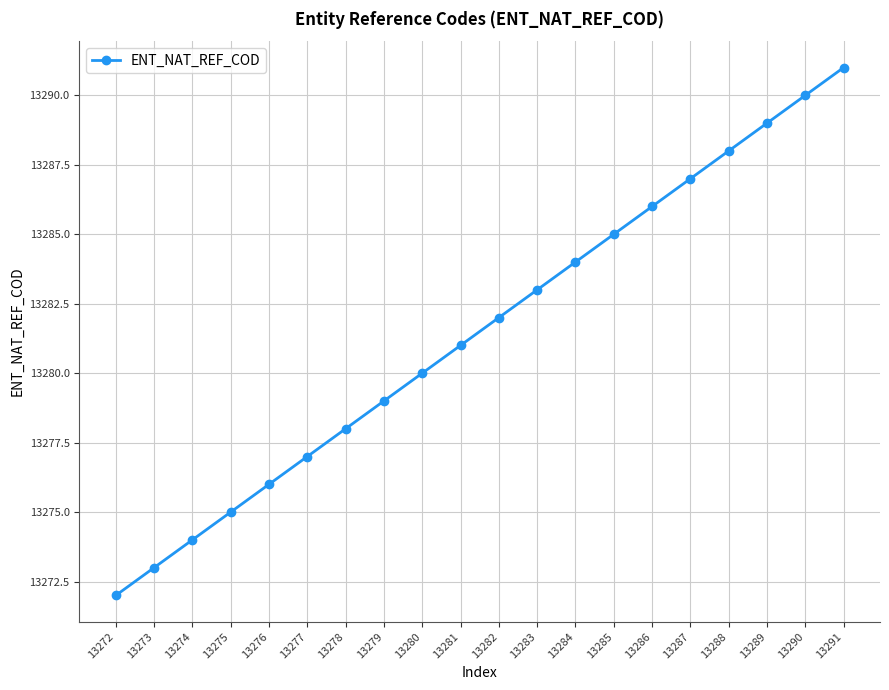

What is the difference between the maximum and second lowest values?

18